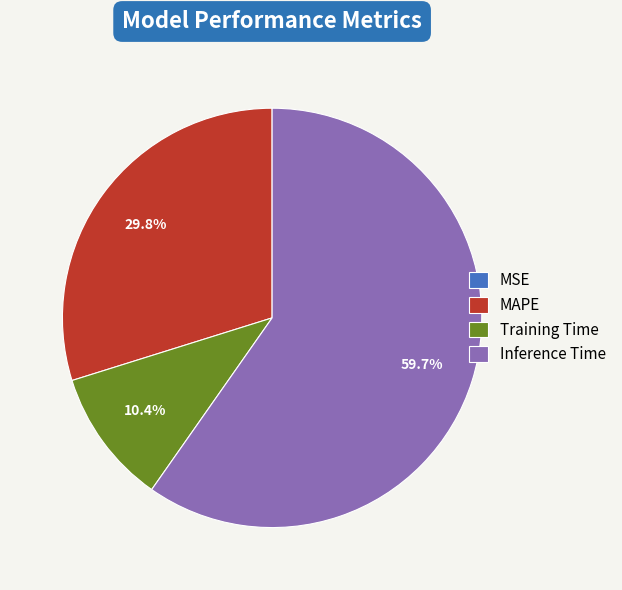

To the nearest percent, what portion does Inference Time represent?

60%